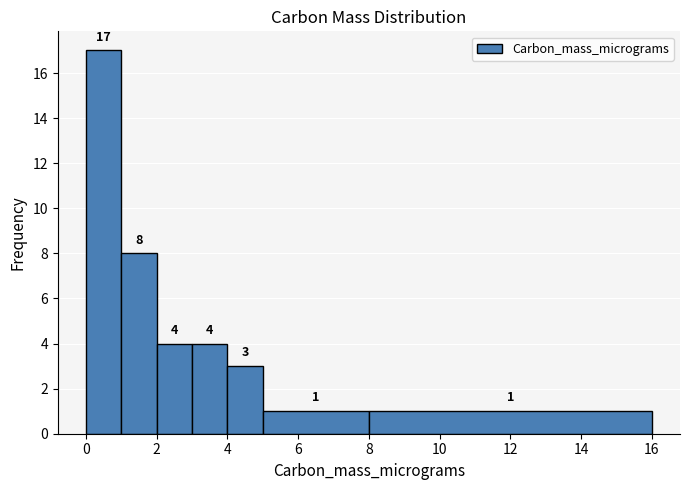

How tall is the bar that spans 0 to 1 on the x-axis?

17